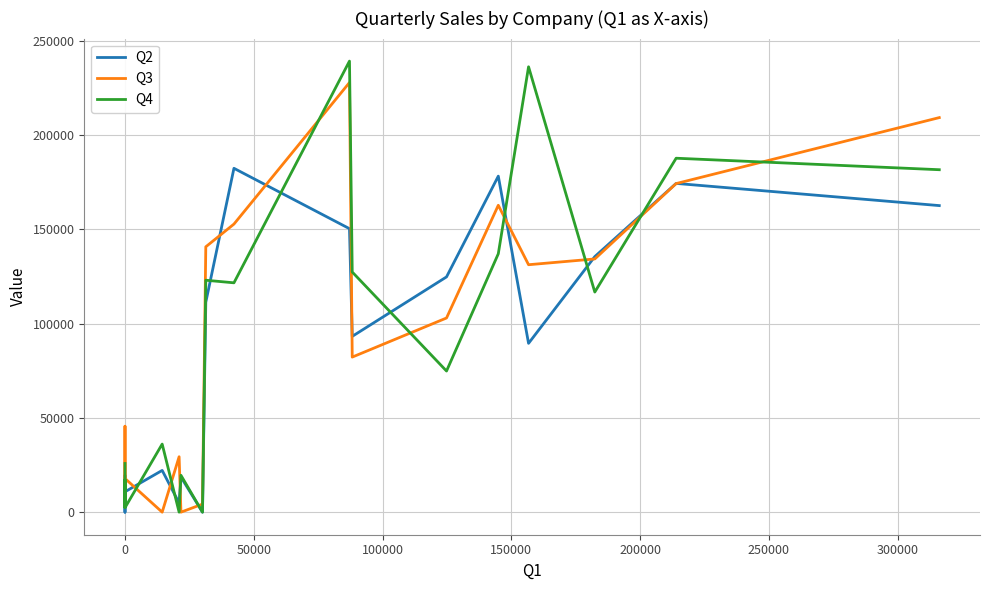

Rank the series by their maximum value, from lowest to highest.

Q2, Q3, Q4